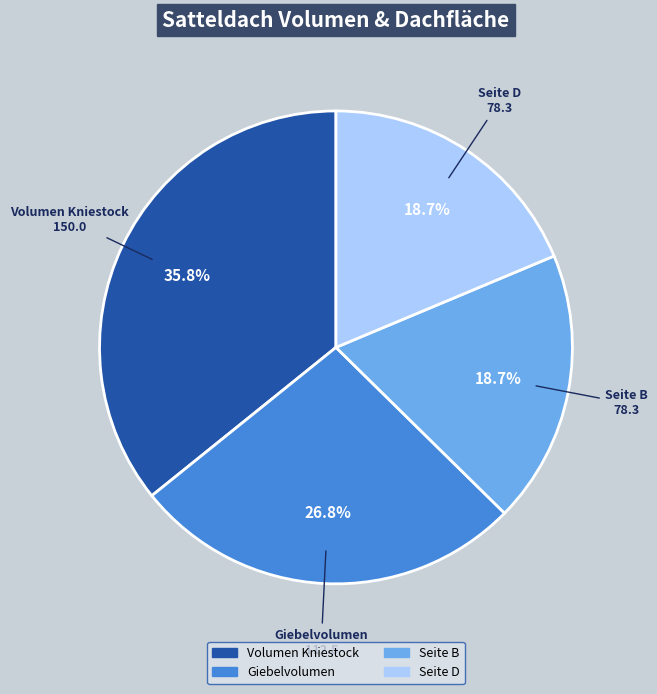

Is Seite B the majority of the pie?

No